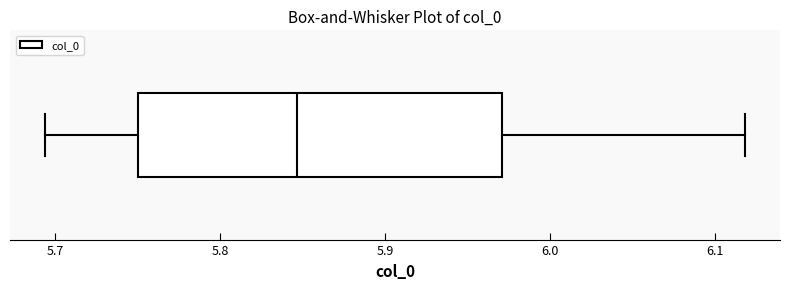

Transcribe this box plot: give where the median line is, the range the box spans, and where the two whiskers end, as read against the x-axis. The values are not printed on the chart, so give them approximately, as read against the axis.

median 5.85, box 5.75 to 5.97, whiskers 5.69 to 6.12